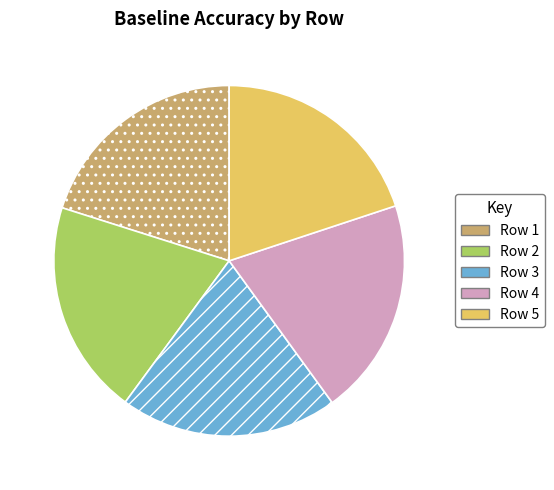

Is there a majority slice in this chart?

No